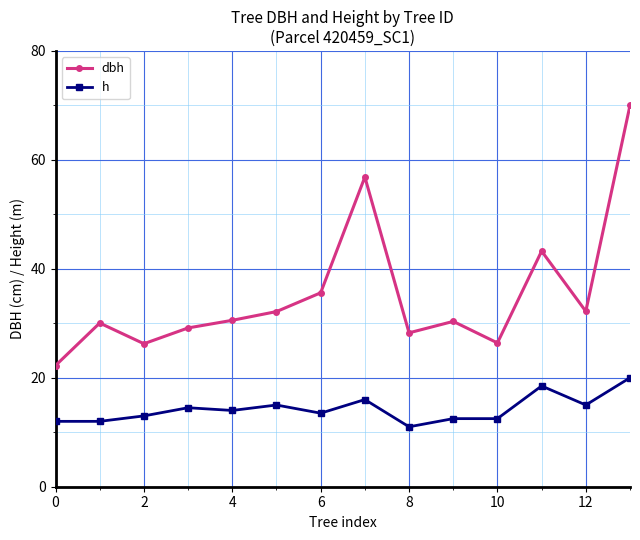

How many distinct data groups are displayed?

2